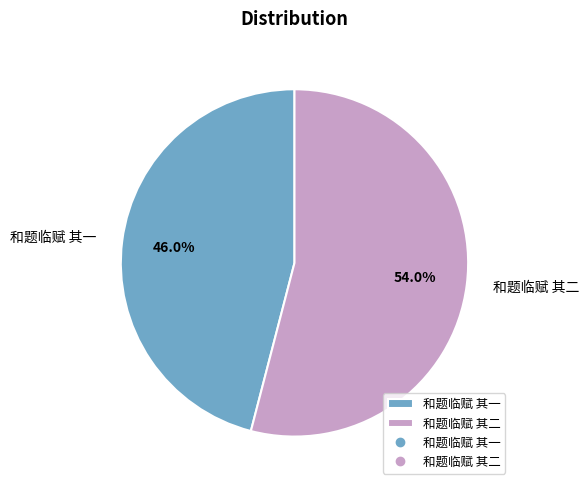

Rank the categories by value from lowest to highest.

和题临赋 其一, 和题临赋 其二